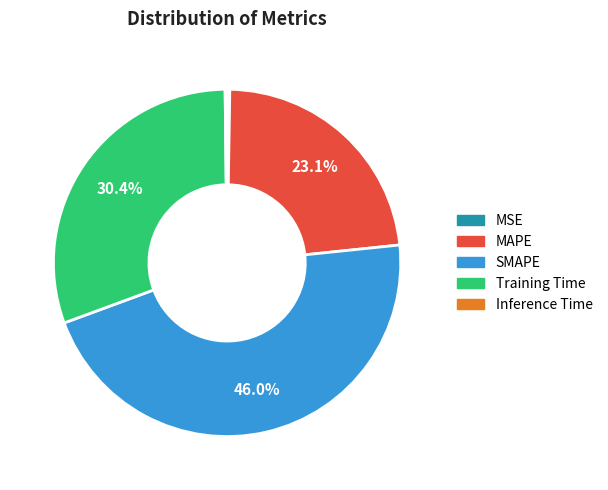

To the nearest percent, what percentage of the pie is Training Time?

30%